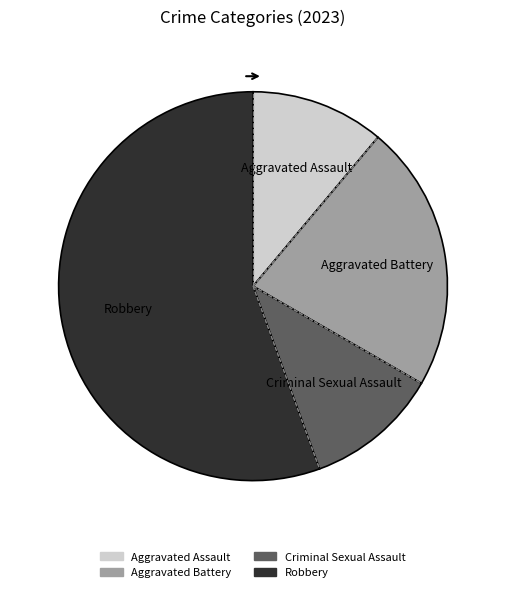

Count the number of slices in the pie.

4